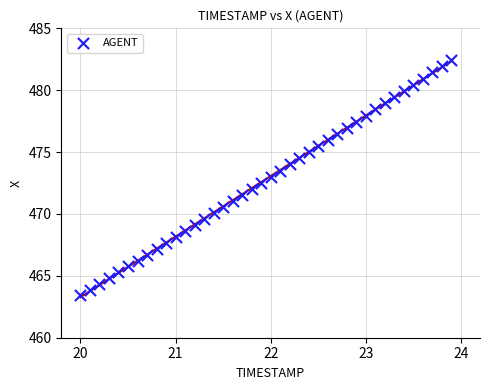

What is the range of X values (max minus min)?

3.9